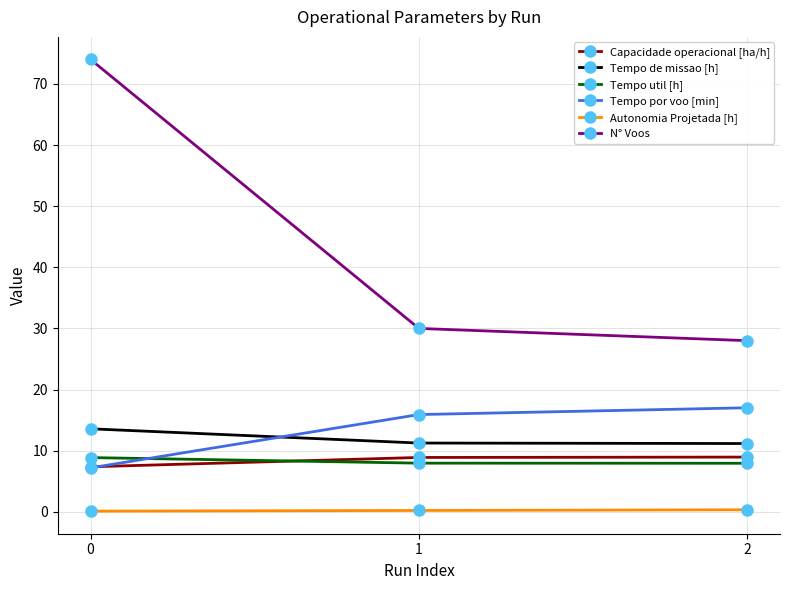

How many lines are shown in the chart?

6